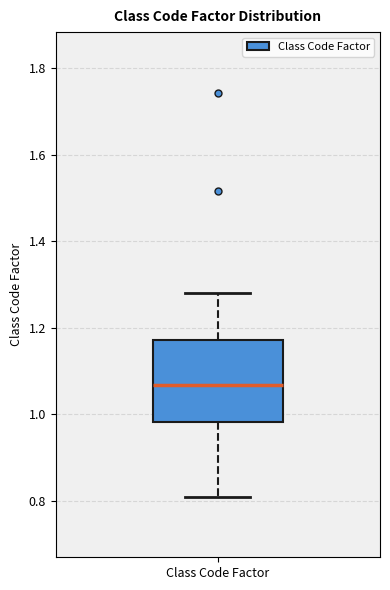

Where is the lower edge of the box for Class Code Factor on the y-axis? The values are not printed on the chart, so give them approximately, as read against the axis.

0.98